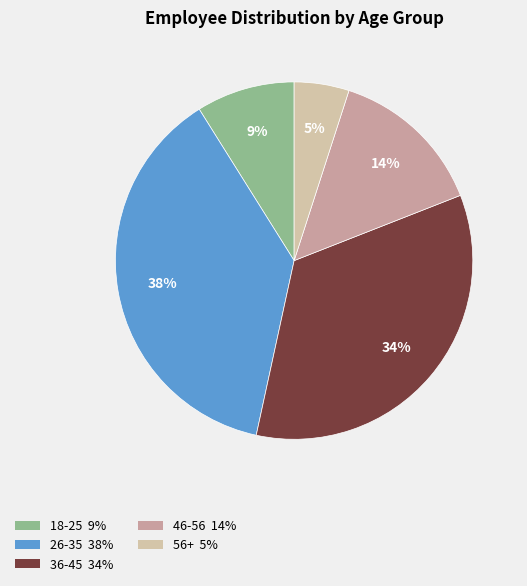

The 46-56 slice represents 1% of the pie. True or false?

False